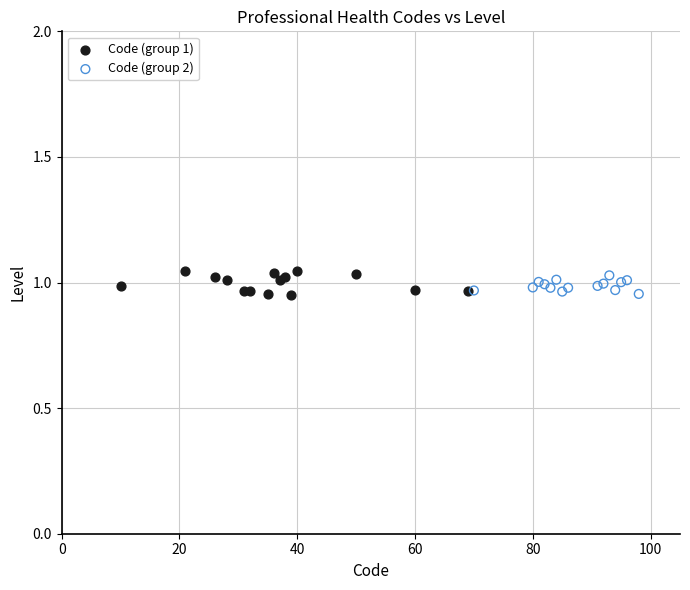

Which series reaches the maximum Y coordinate?

Code (group 1)